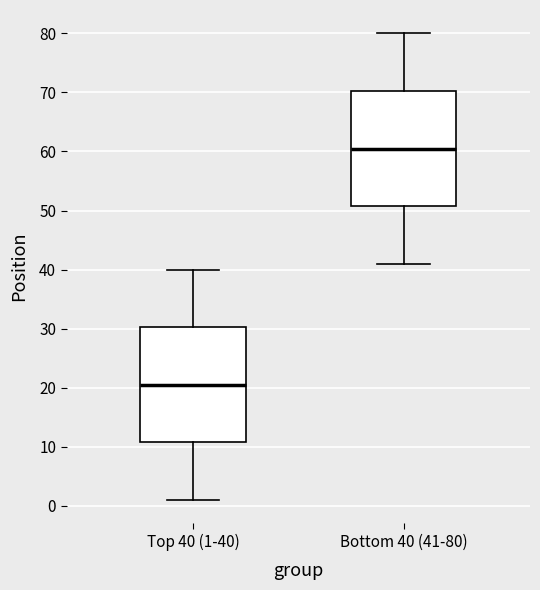

Reading left to right, read every box against the y-axis: the position of its median line, the range the box covers, and the ends of its whiskers. The values are not printed on the chart, so give them approximately, as read against the axis.

Top 40 (1-40): median 21, box 11 to 30, whiskers 1 to 40
Bottom 40 (41-80): median 61, box 51 to 70, whiskers 41 to 80